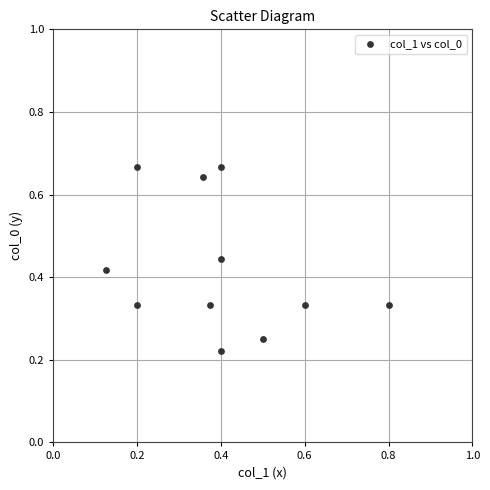

How many data points are displayed?

11